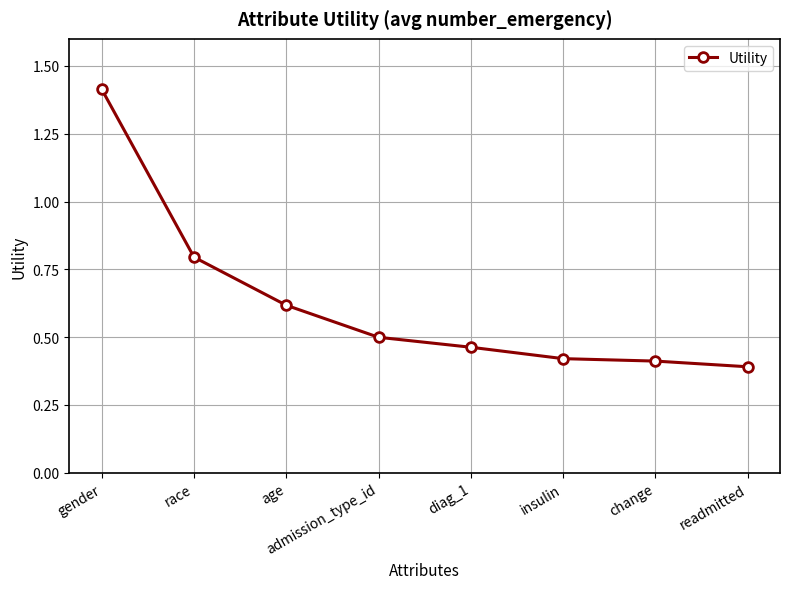

What is the value of the 2nd point from the left?

0.8